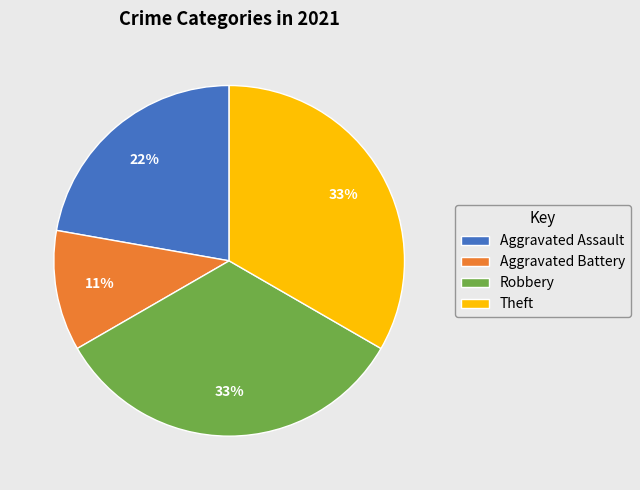

How many slices are in this pie chart?

4